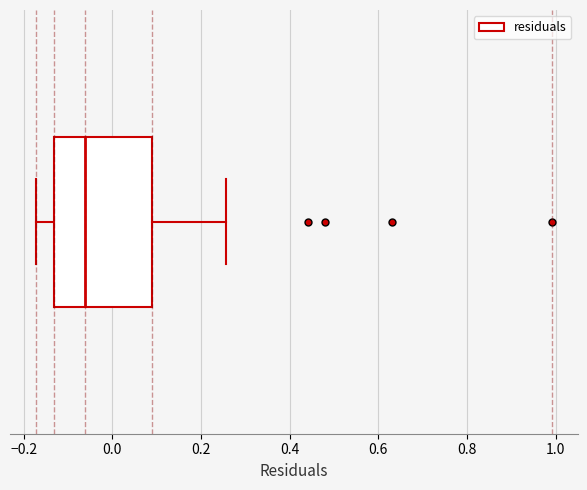

Read this box plot against the x-axis: the position of the median line, the range covered by the box, and the ends of both whiskers. The values are not printed on the chart, so give them approximately, as read against the axis.

median -0.06, box -0.14 to 0.08, whiskers -0.18 to 0.26